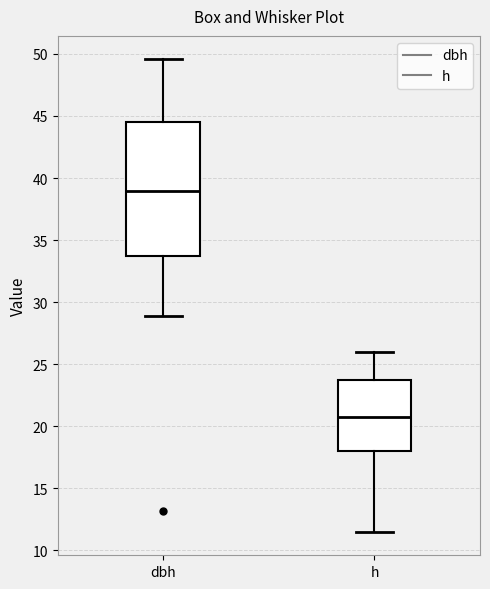

Reading left to right, transcribe this box plot: for each box, give where its median line is, the range the box spans, and where its two whiskers end, as read against the y-axis. The values are not printed on the chart, so give them approximately, as read against the axis.

dbh: median 39.0, box 33.5 to 44.5, whiskers 29.0 to 49.5
h: median 21.0, box 18.0 to 24.0, whiskers 11.5 to 26.0